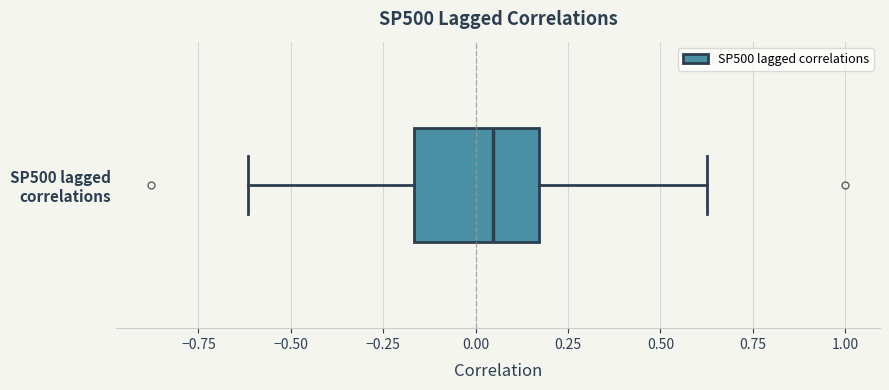

Transcribe this box plot: give where the median line is, the range the box spans, and where the two whiskers end, as read against the x-axis. The values are not printed on the chart, so give them approximately, as read against the axis.

median 0.05, box -0.15 to 0.15, whiskers -0.60 to 0.65